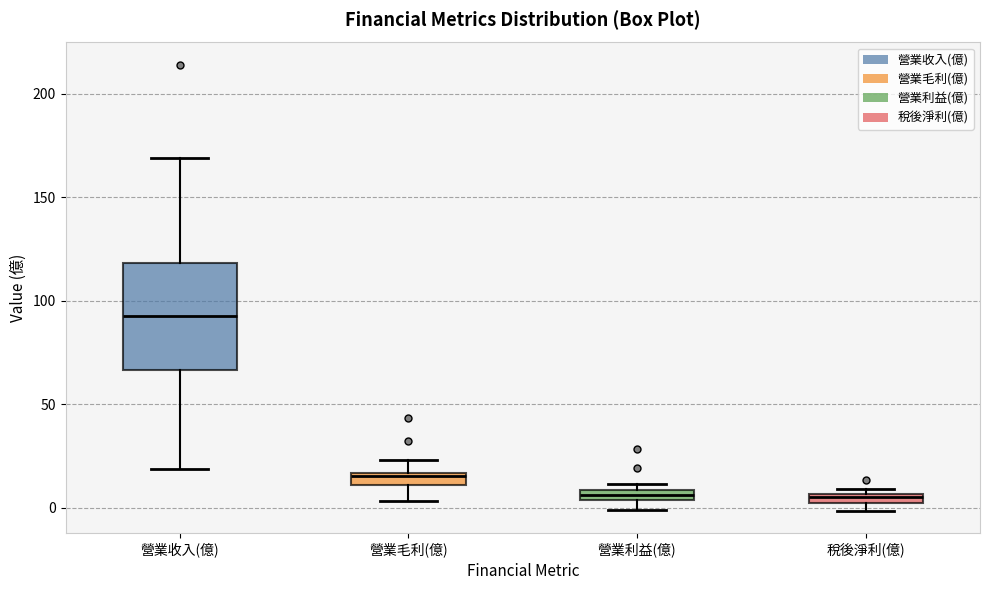

Where is the upper edge of the box for 營業毛利(億) on the y-axis? The values are not printed on the chart, so give them approximately, as read against the axis.

15